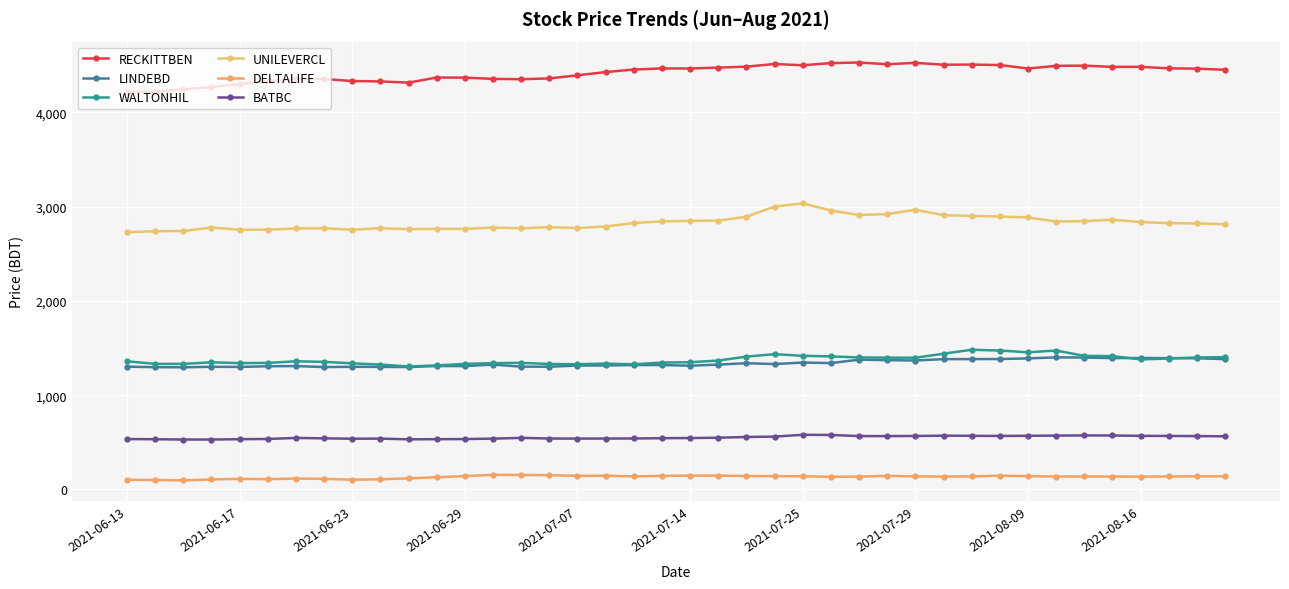

In DELTALIFE, how many points are higher than both neighbors (excluding endpoints)?

9